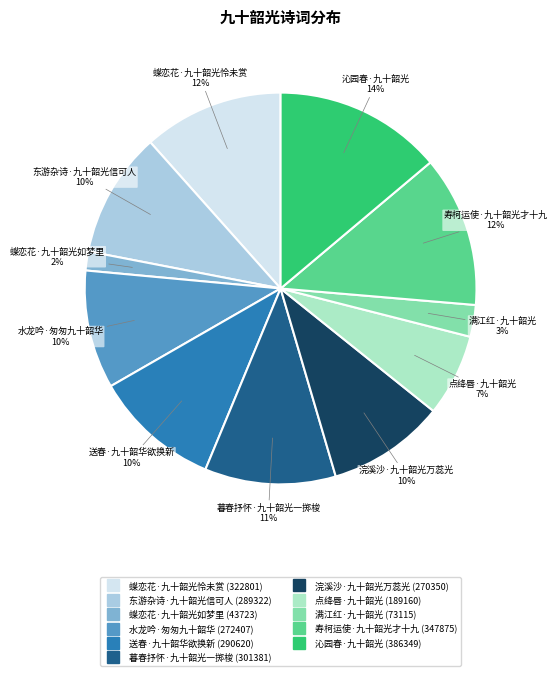

Which has a higher value, 浣溪沙·九十韶光万蕊光 or 沁园春·九十韶光?

沁园春·九十韶光